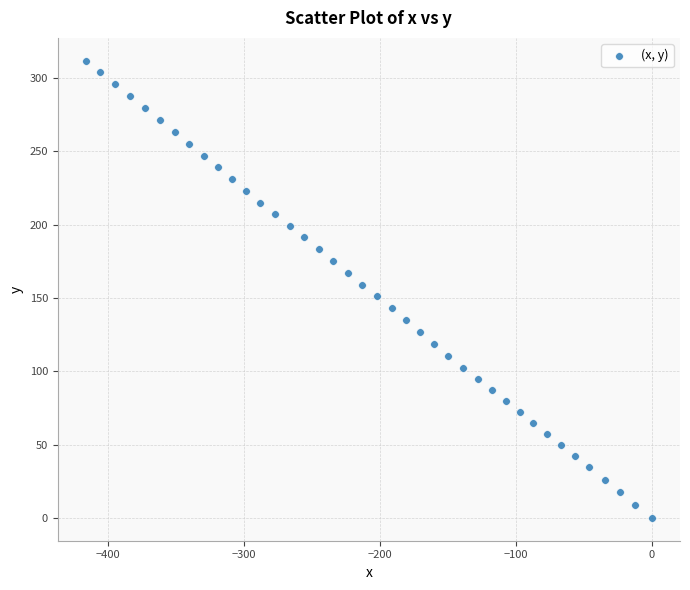

What is the range of X values (max minus min)?

416.1